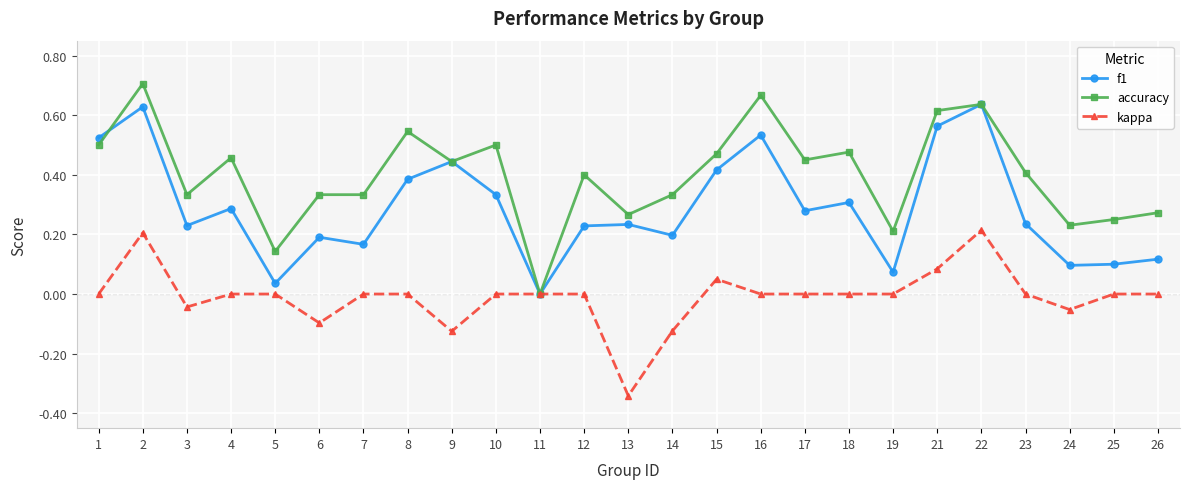

Which series has the largest total across all categories?

accuracy